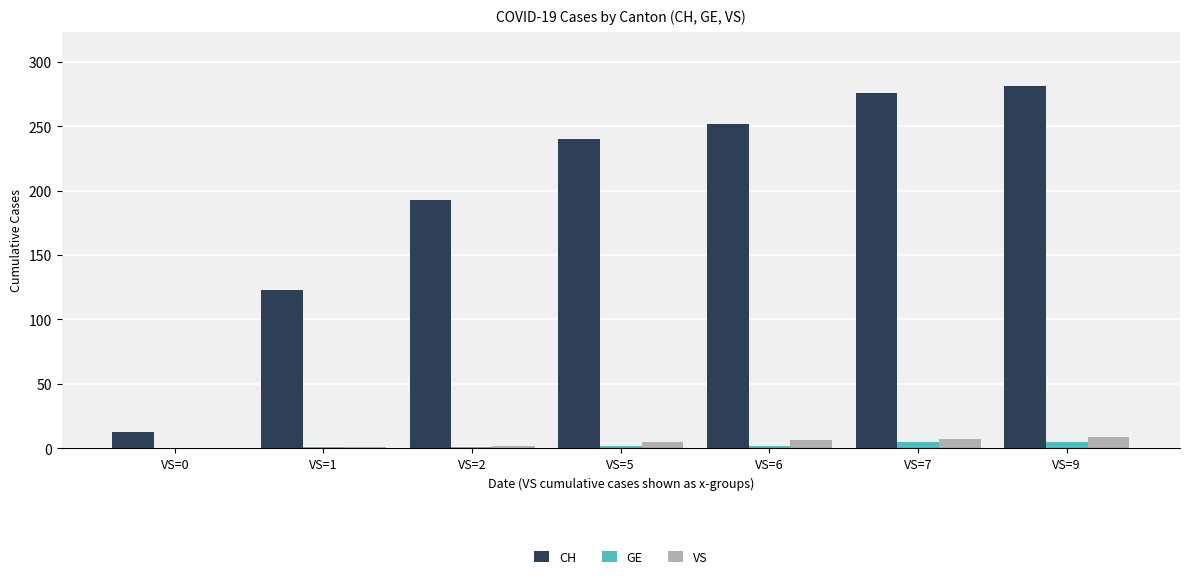

How many data points does each series have?

7